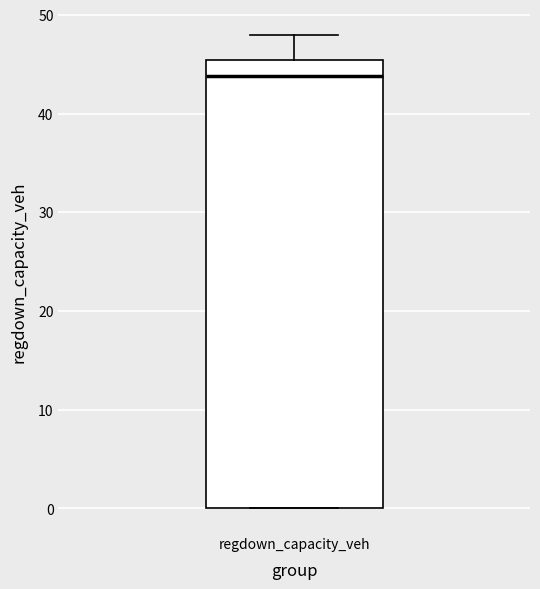

Read this box plot against the y-axis: the position of the median line, the range covered by the box, and the ends of both whiskers. The values are not printed on the chart, so give them approximately, as read against the axis.

median 44, box 0 to 45, whiskers 0 to 48